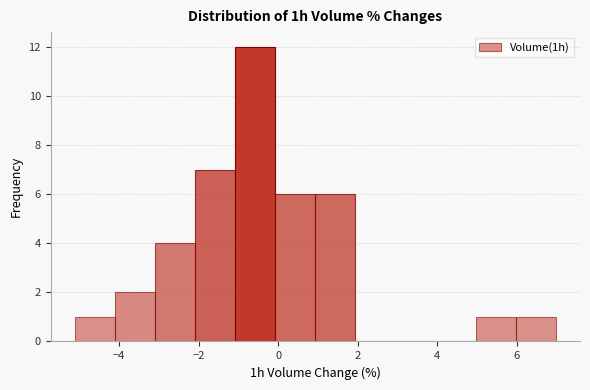

What is the height of the bar covering 5.0 to 6.0 on the x-axis? Neither the bar edges nor the heights are printed on the chart, so give them approximately, as read against the axes.

1